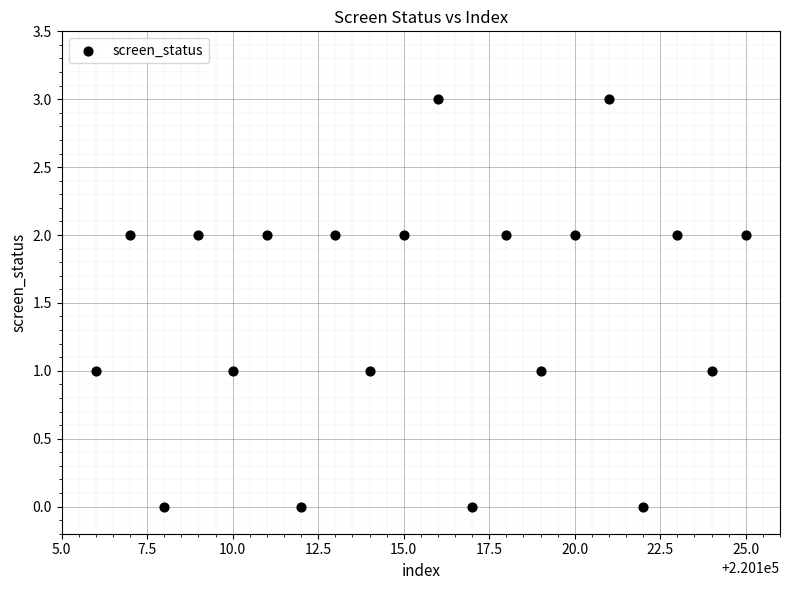

What is the range of Y values (max minus min)?

3